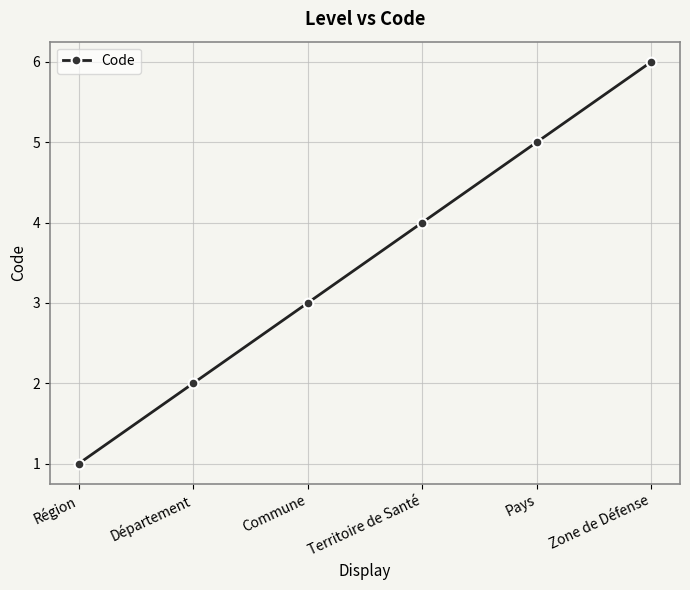

True or false: the data has more than 0 interior local peaks.

False